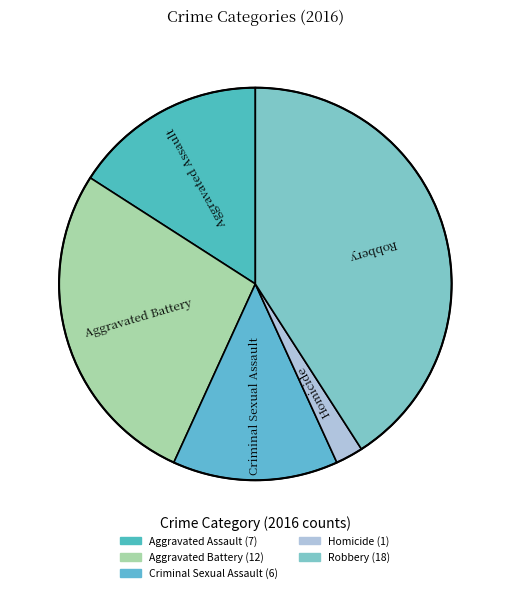

Do Robbery and Homicide together represent more than half of the pie?

No